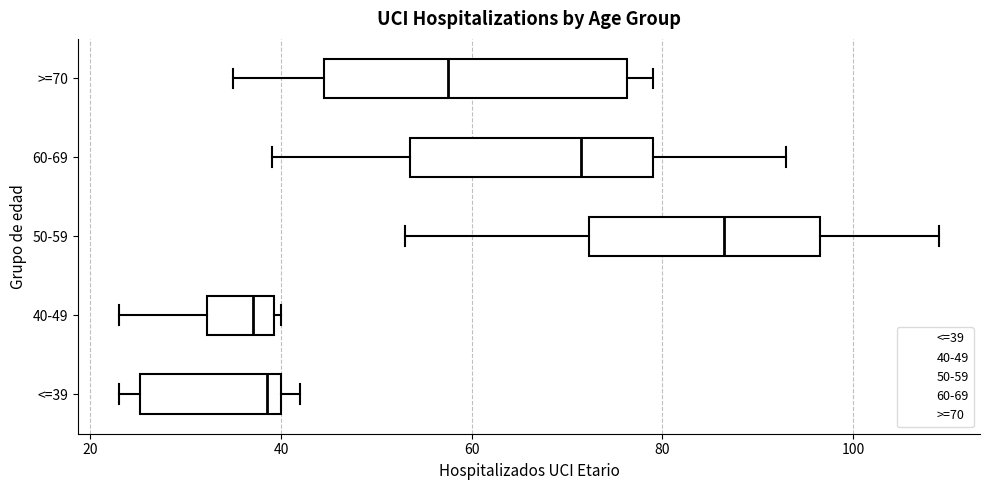

Where does the left whisker of the box for 40-49 end on the x-axis? The values are not printed on the chart, so give them approximately, as read against the axis.

24